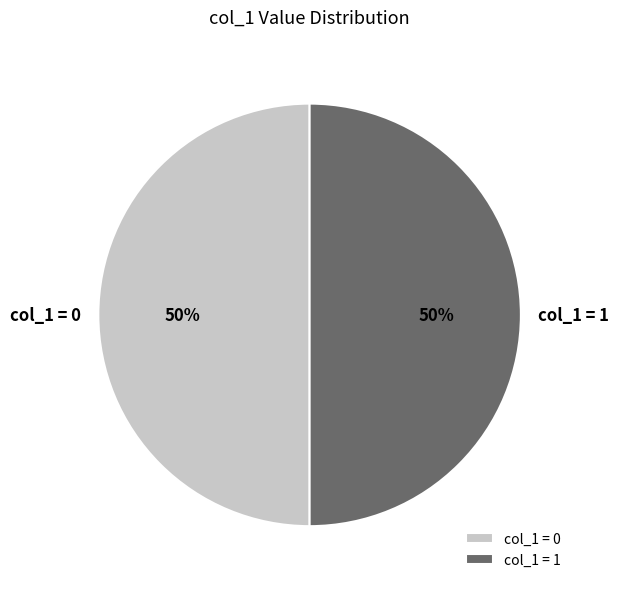

To the nearest percent, what is the combined percentage of col_1 = 0 and col_1 = 1?

100%